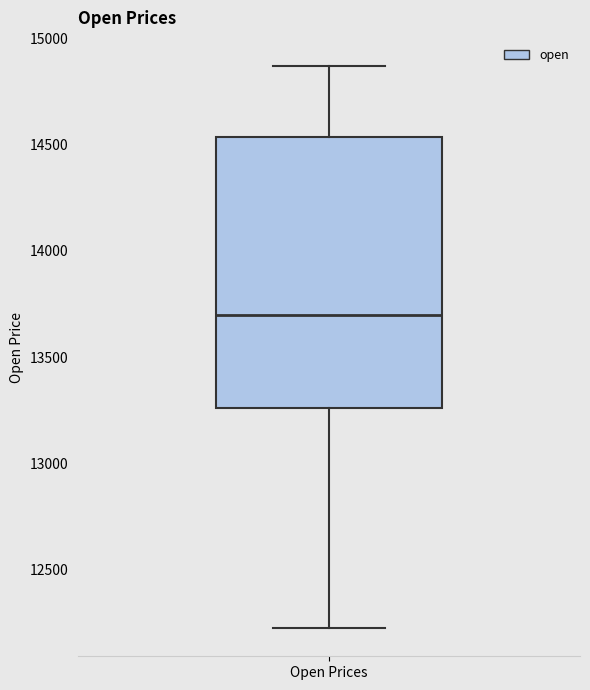

Read this box plot against the y-axis: the position of the median line, the range covered by the box, and the ends of both whiskers. The values are not printed on the chart, so give them approximately, as read against the axis.

median 13700, box 13250 to 14550, whiskers 12200 to 14850